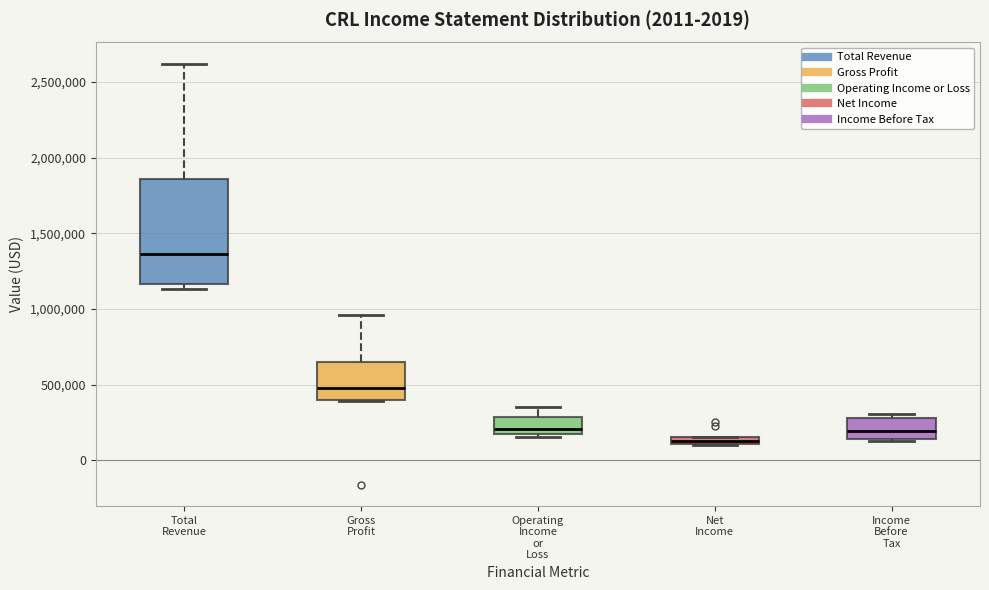

Which box has the lowest median line?

Net Income